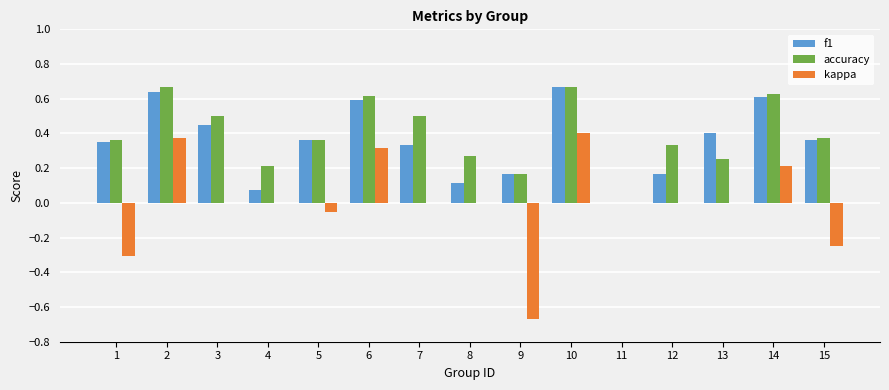

How many data points does each series have?

15